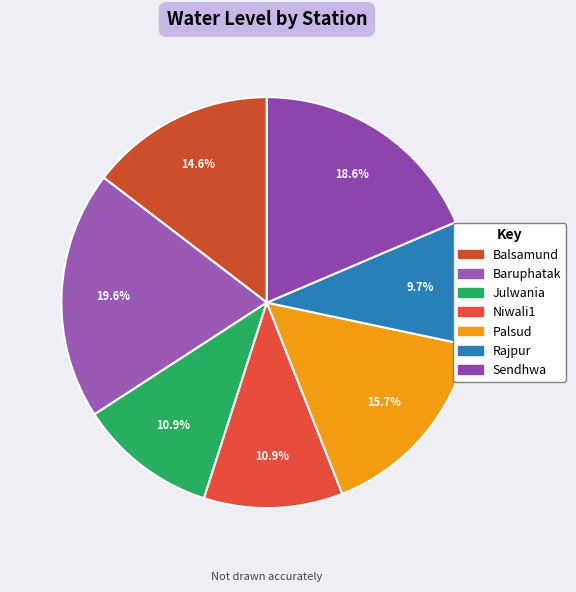

Which has a higher value, Rajpur or Palsud?

Palsud